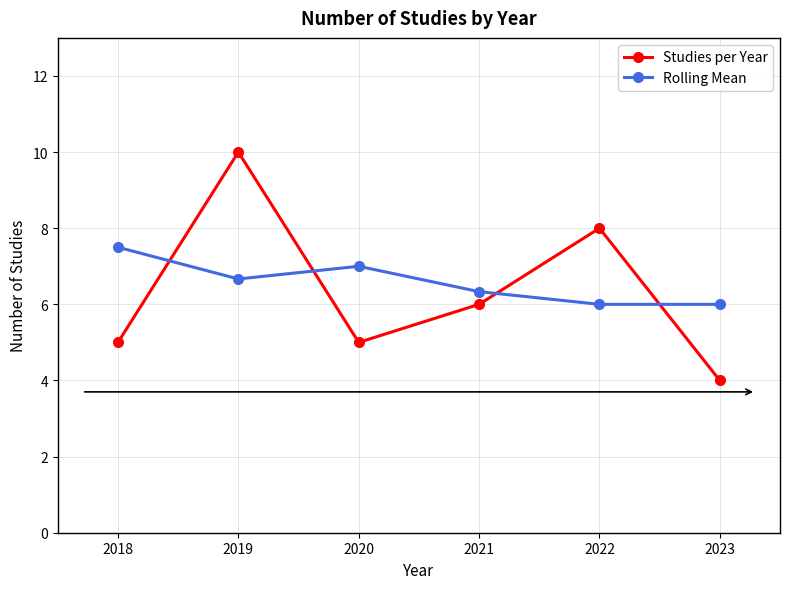

Which series has the largest range (max minus min)?

Studies per Year